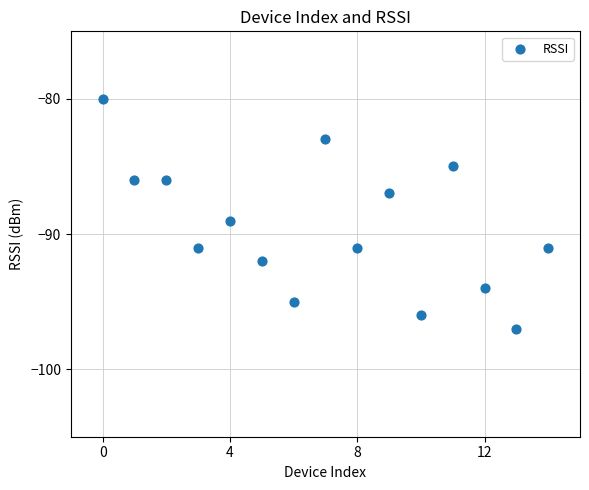

What is the range of Y values (max minus min)?

17